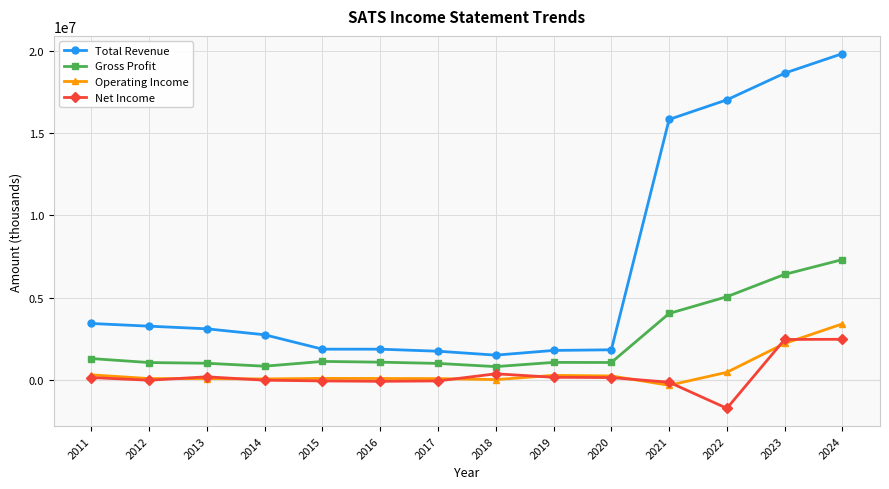

True or false: Gross Profit and Operating Income cross at least once.

False